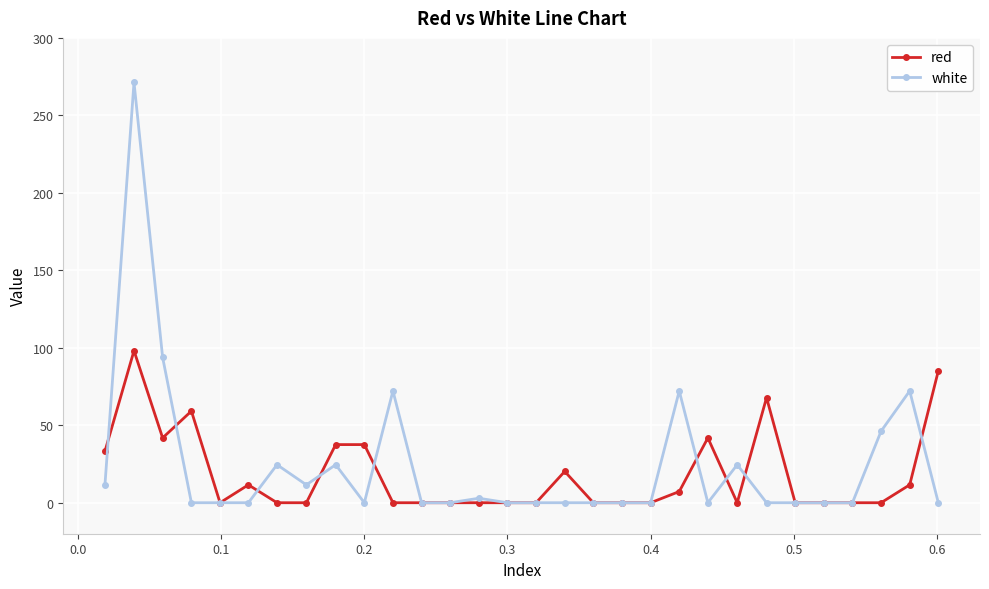

Which series has the largest total across all categories?

white